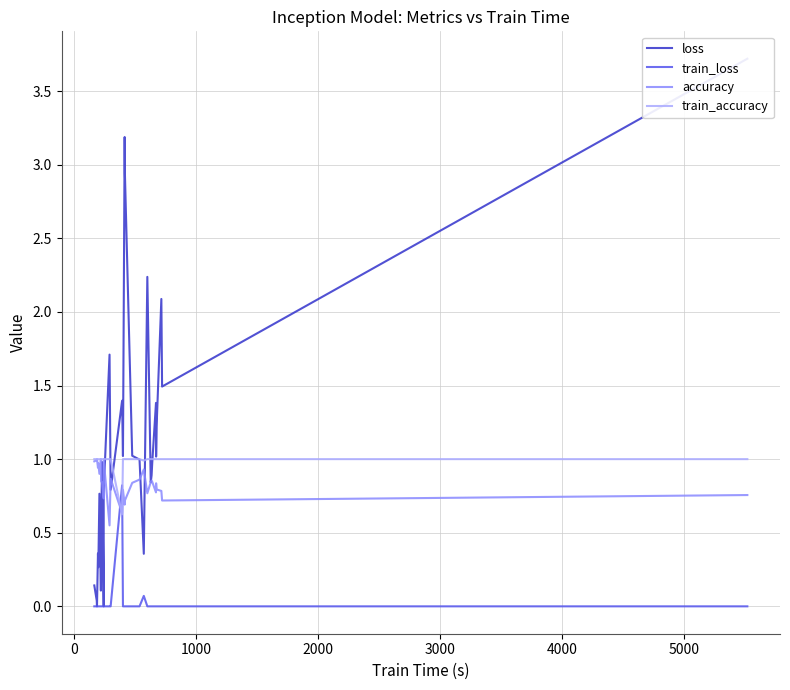

What is the sum of all accuracy values?

25.1